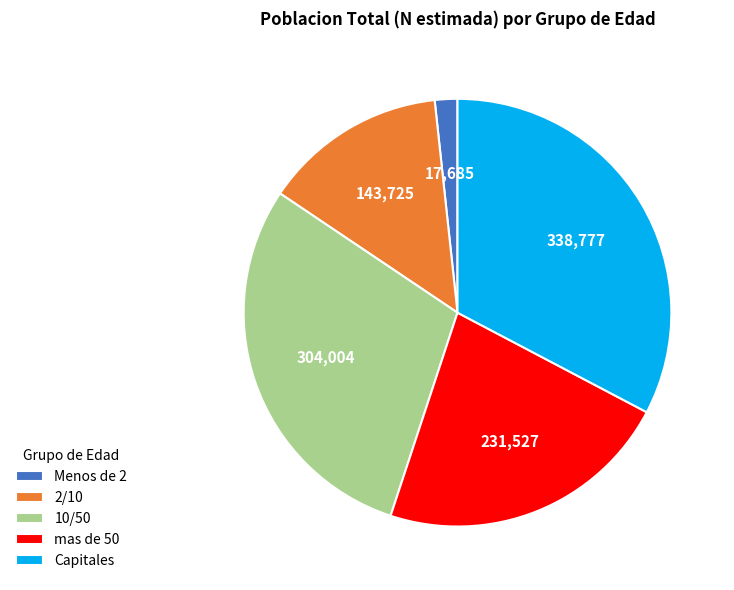

Which slice is the smallest?

Menos de 2